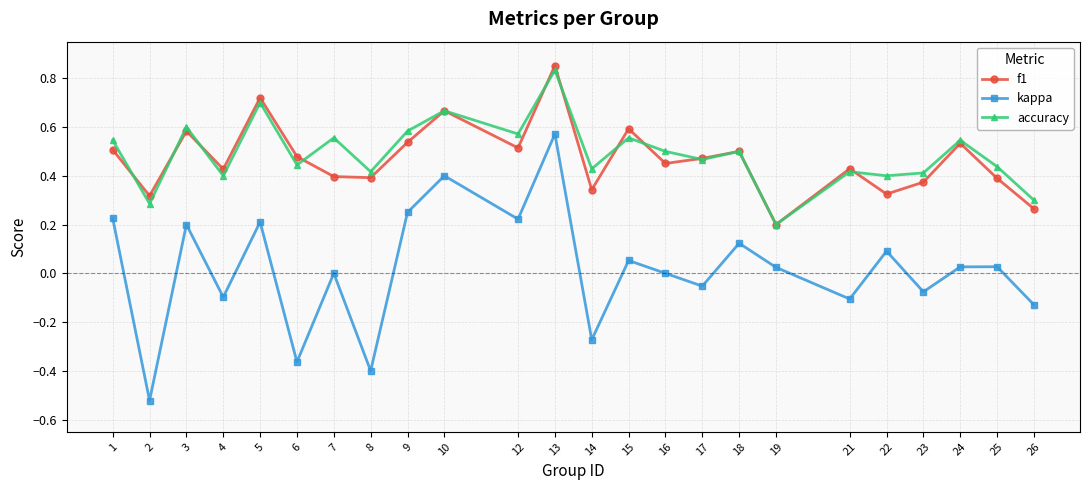

Which series has the largest range (max minus min)?

kappa